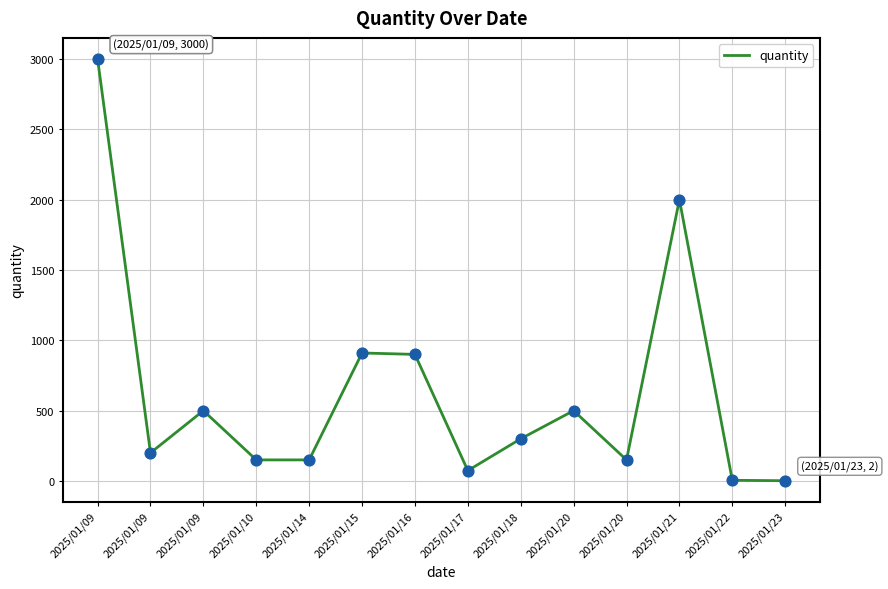

Is this an area chart (filled region under the line)?

No